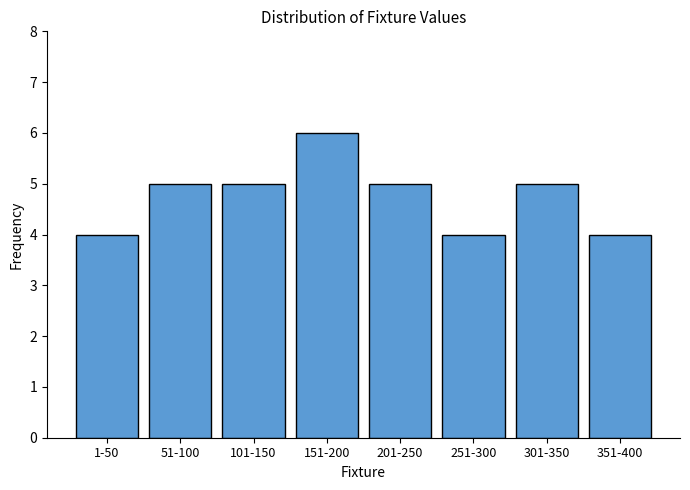

Reading left to right, what are all the values shown in this chart?

4	5	5	6	5	4	5	4